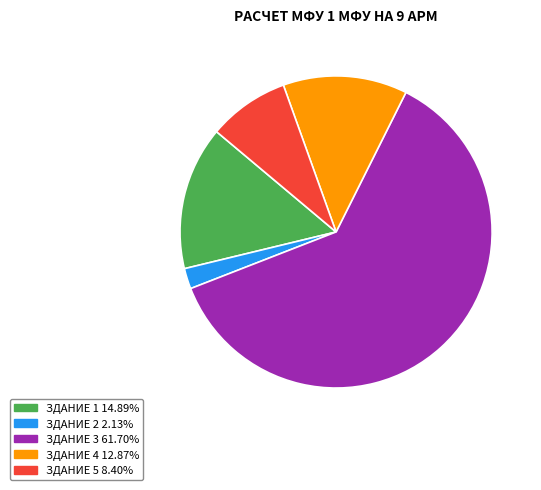

Between ЗДАНИЕ 4 and ЗДАНИЕ 5, which is larger?

ЗДАНИЕ 4